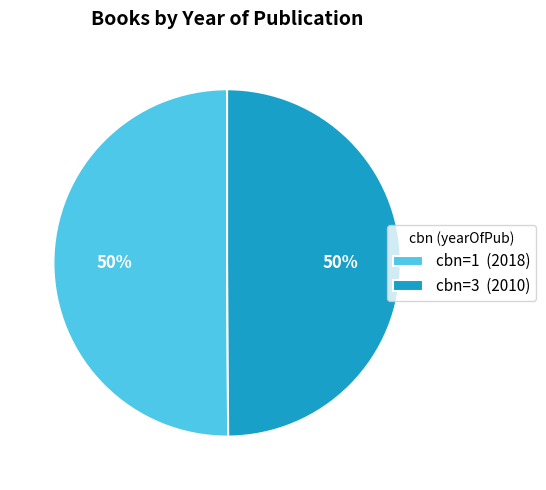

Approximately how many times larger is the value at cbn=3 (2010) compared to cbn=1 (2018)?

1.0